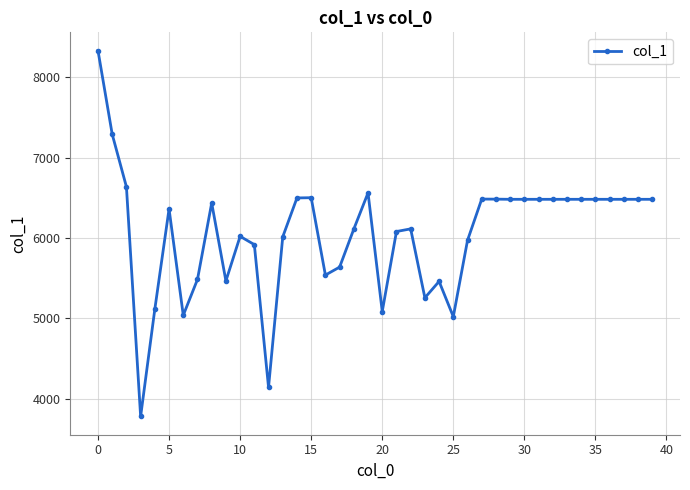

What is the sum of all values?

242151